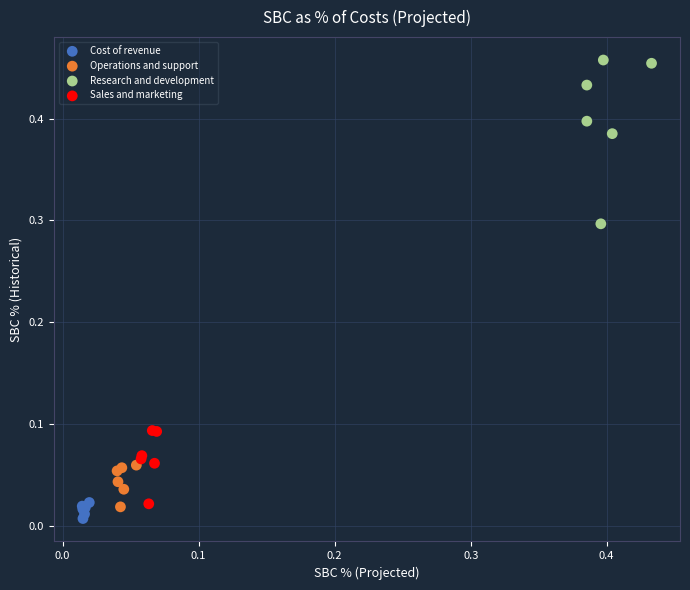

Which series has the widest spread of Y values?

Research and development